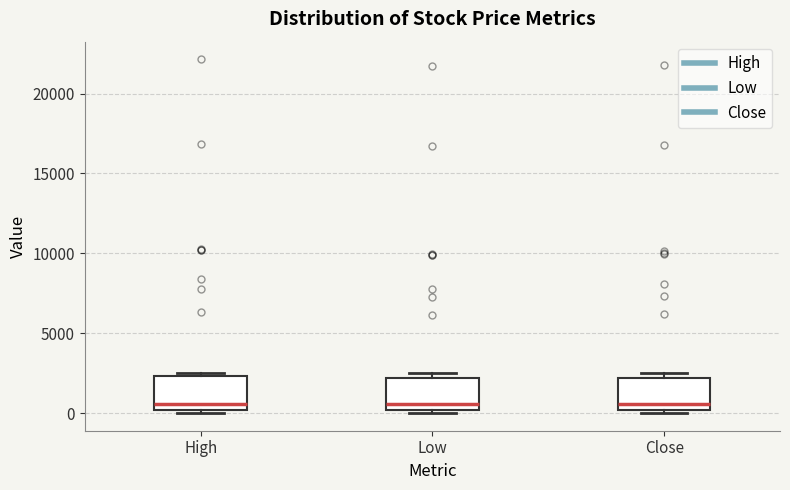

Reading left to right, transcribe this box plot: for each box, give where its median line is, the range the box spans, and where its two whiskers end, as read against the y-axis. The values are not printed on the chart, so give them approximately, as read against the axis.

High: median 500, box 0 to 2500, whiskers 0 (just below the box's lower edge) to 2500 (just above the box's upper edge)
Low: median 500, box 0 to 2000, whiskers 0 (just below the box's lower edge) to 2500
Close: median 500, box 0 to 2000, whiskers 0 (just below the box's lower edge) to 2500